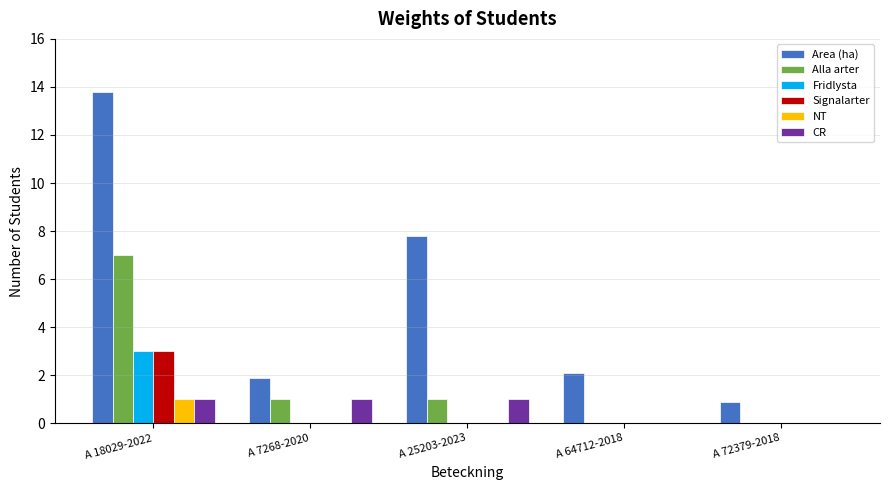

What is the sum of the Fridlysta values at A 18029-2022 and A 64712-2018?

3.0